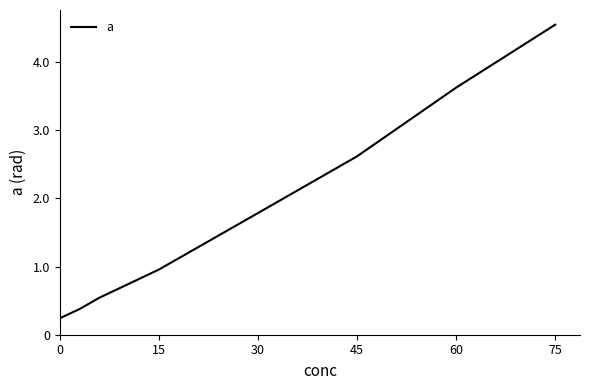

What is the greatest value displayed?

454803104